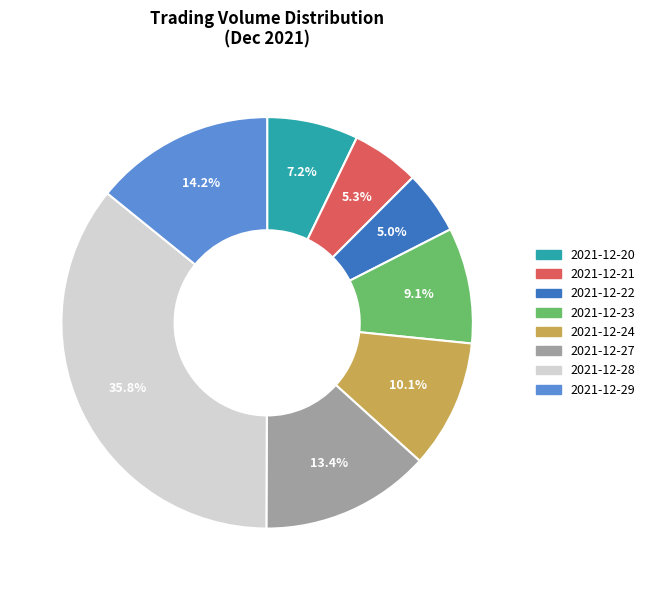

Is there any slice that represents more than half of the pie?

No